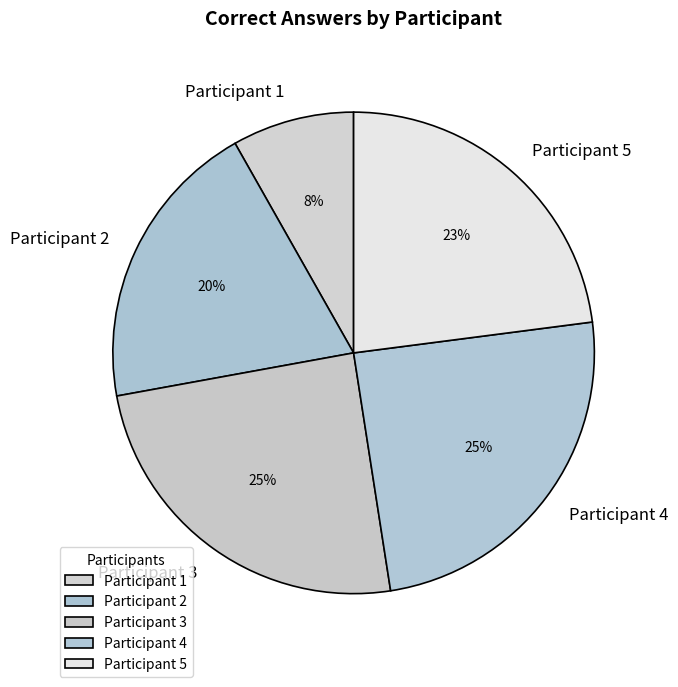

Does any single category account for the majority?

No